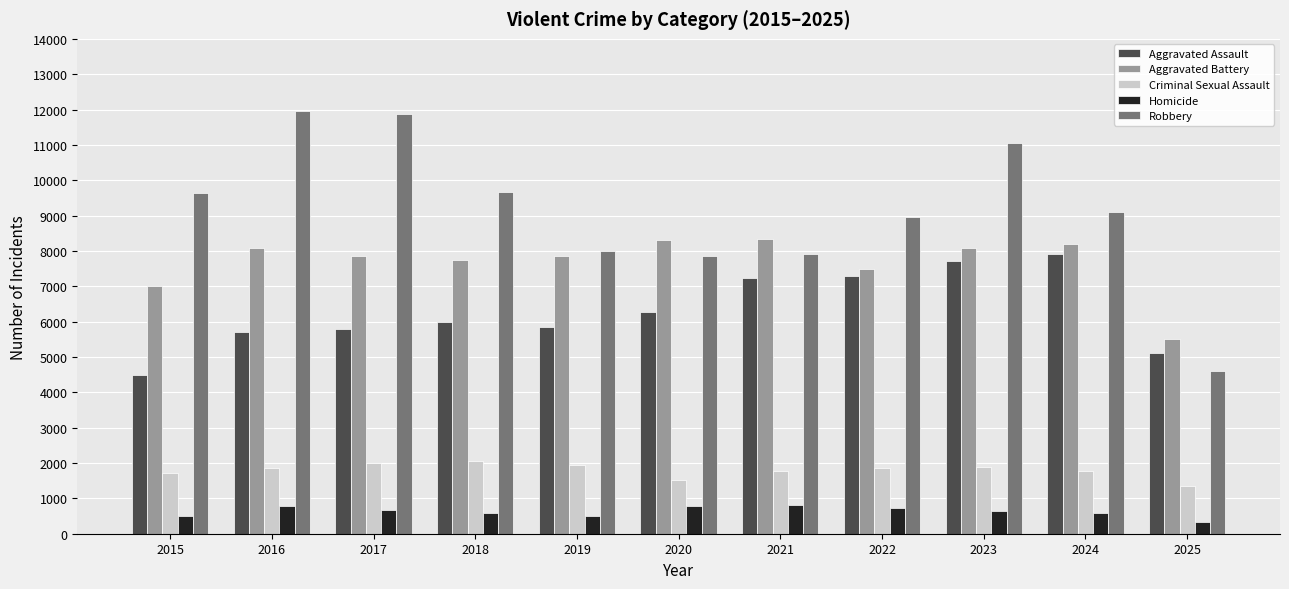

What is the smallest value displayed?

325